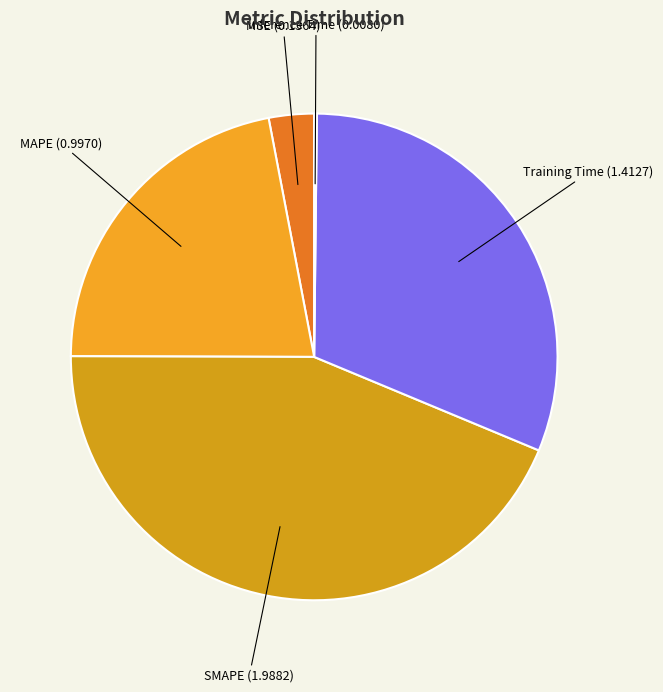

Is there any slice that represents more than half of the pie?

No